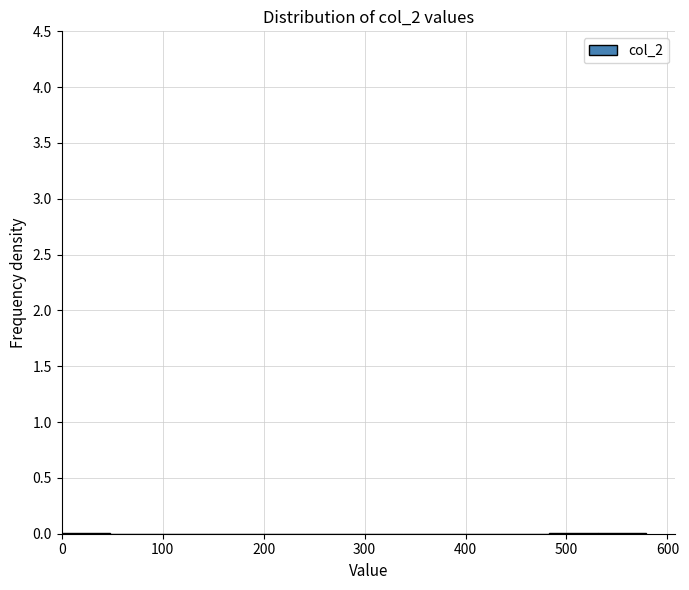

Reading left to right, transcribe this chart: for each bar, give the range it covers on the x-axis and its height. Neither the bar edges nor the heights are printed on the chart, so give them approximately, as read against the axes.

0 to 50: under 0.05
50 to 100: under 0.05
100 to 140: under 0.05
140 to 190: under 0.05
190 to 240: under 0.05
240 to 290: under 0.05
290 to 340: under 0.05
340 to 390: under 0.05
390 to 430: under 0.05
430 to 480: under 0.05
480 to 530: under 0.05
530 to 580: under 0.05